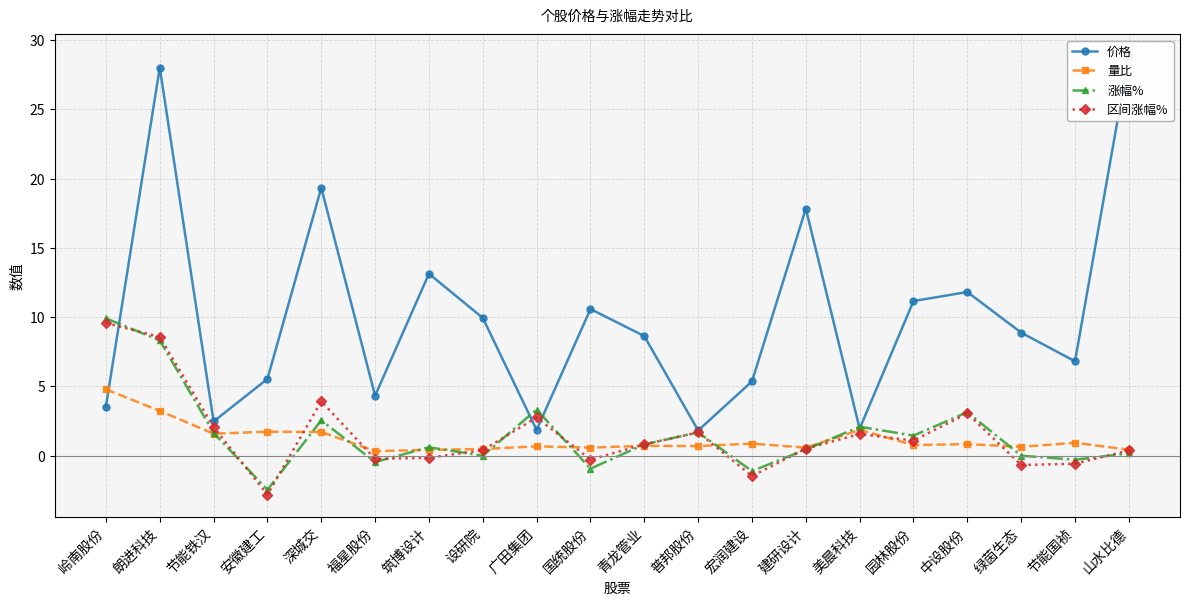

How many intersections are there between 区间涨幅% and 量比?

9